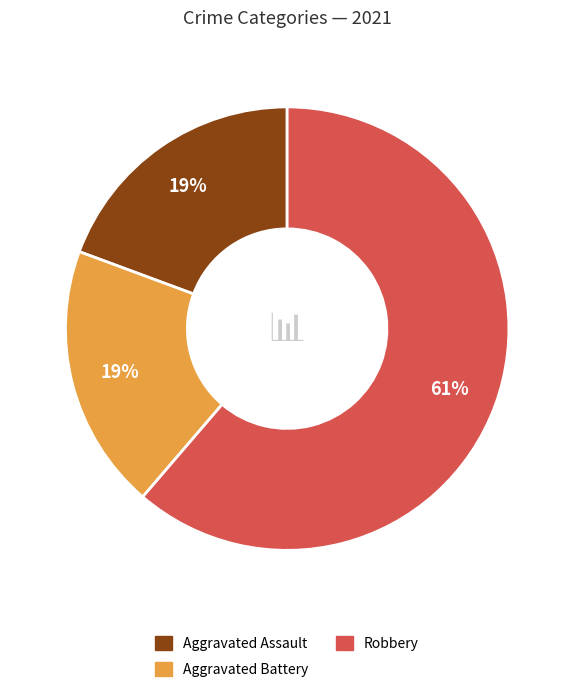

Does any single category account for the majority?

Yes